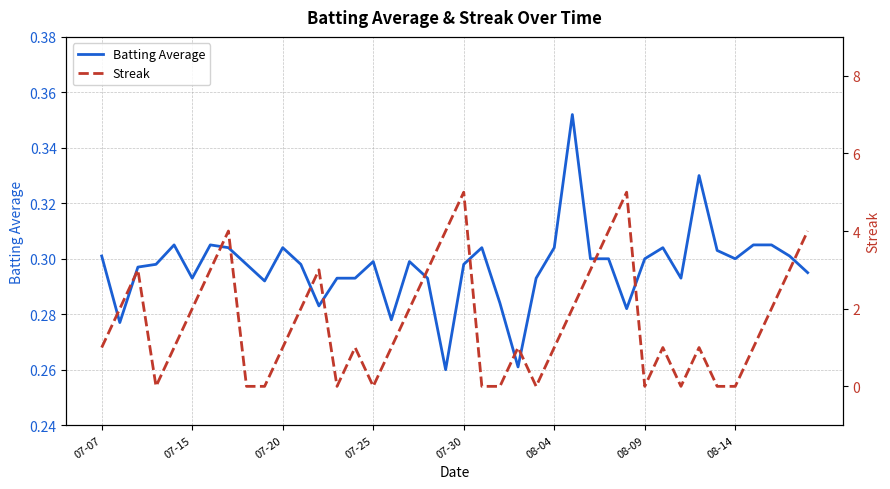

What is the maximum value shown in the chart?

5.0